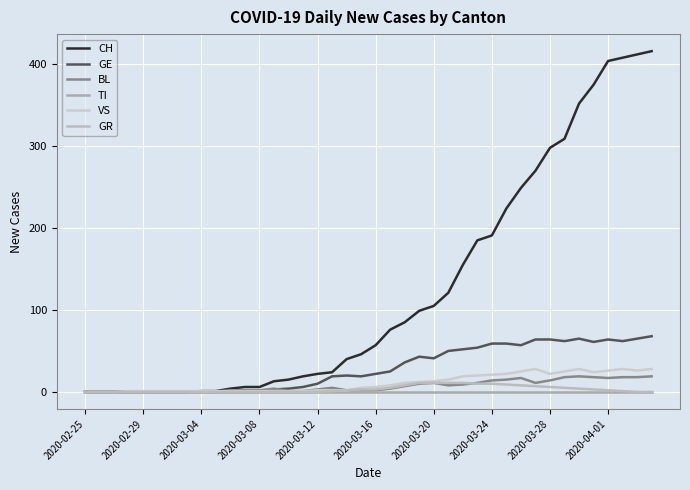

Which series has the largest total across all categories?

CH